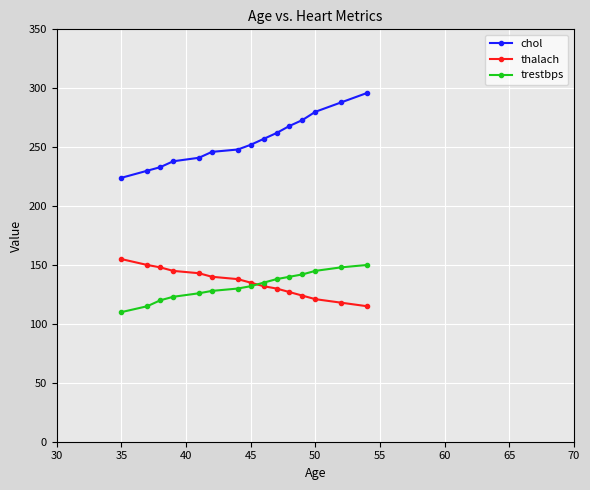

What is the greatest value displayed?

296